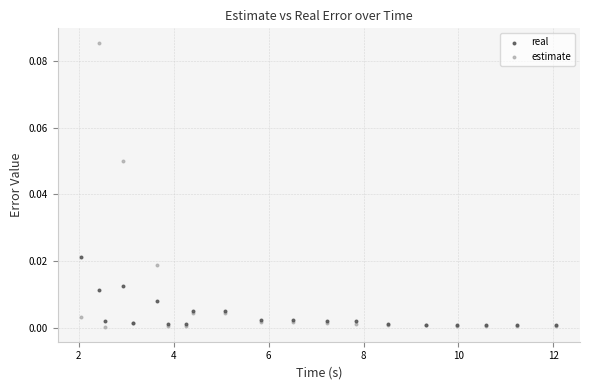

What are all the series names shown in the legend?

real, estimate